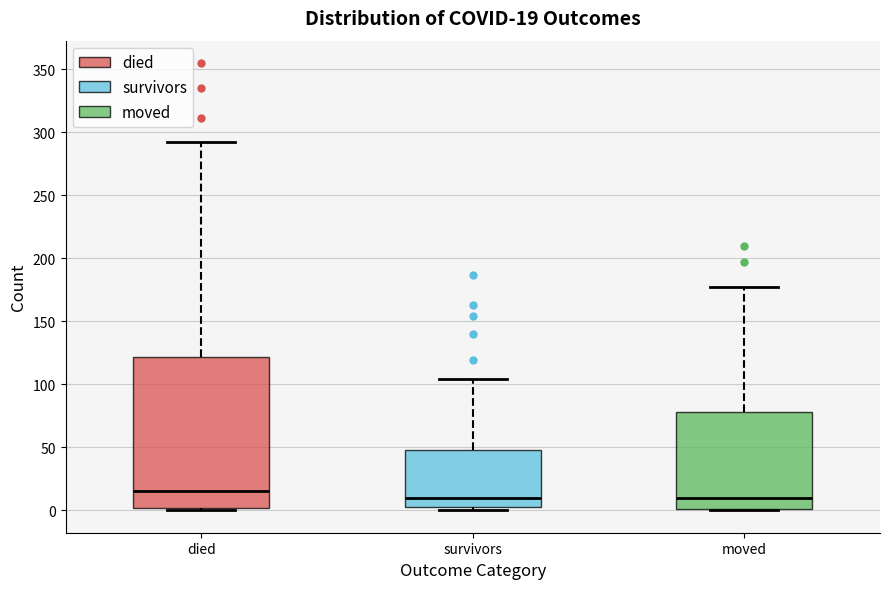

Comparing the boxes themselves (not the whiskers), which one is the tallest?

died